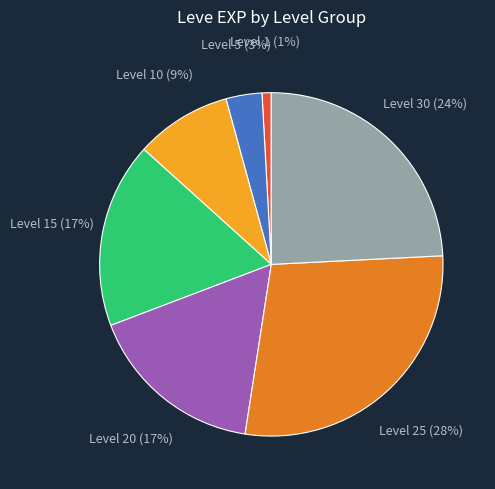

Which has a higher value, Level 25 or Level 1?

Level 25